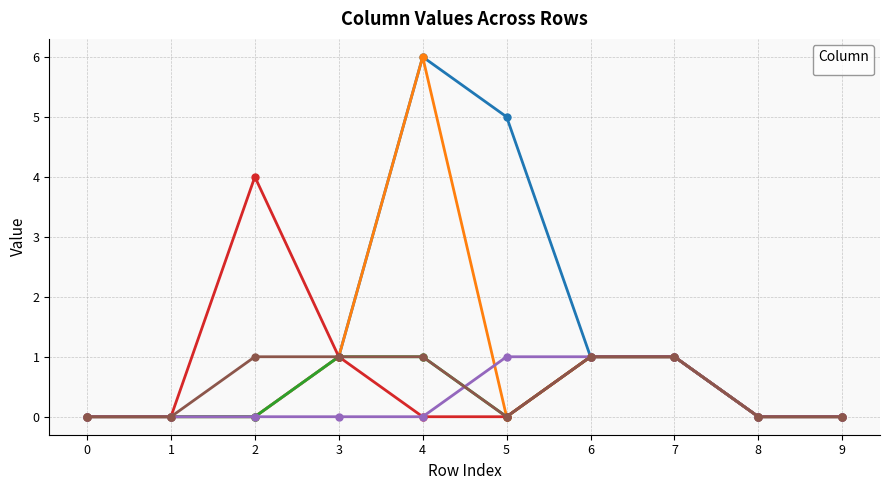

Where is _8 nearest to the value 3?

3